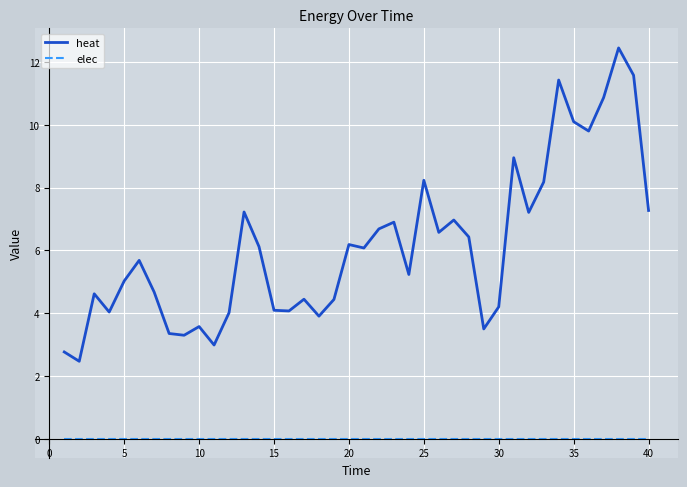

What is the difference between the maximum and minimum values in the heat series?

10.0